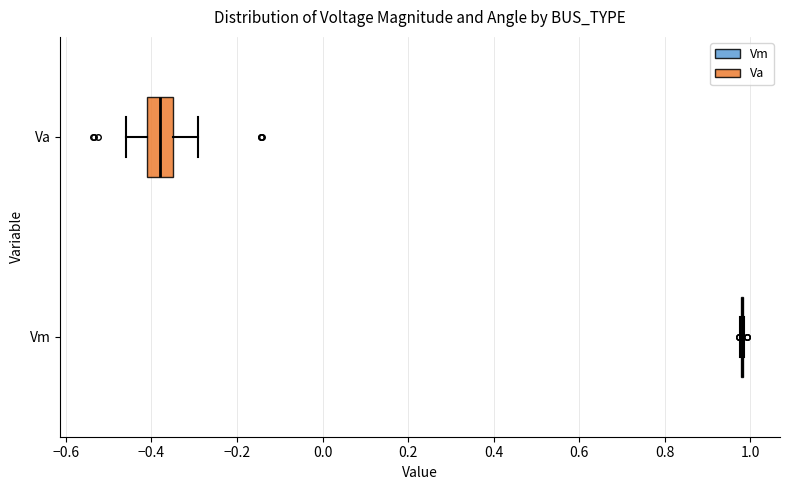

Reading bottom to top, transcribe this box plot: for each box, give where its median line is, the range the box spans, and where its two whiskers end, as read against the x-axis. The values are not printed on the chart, so give them approximately, as read against the axis.

Vm: box collapsed to a line at 0.98, whiskers 0.98 to 0.98
Va: median -0.38, box -0.42 to -0.34, whiskers -0.46 to -0.30